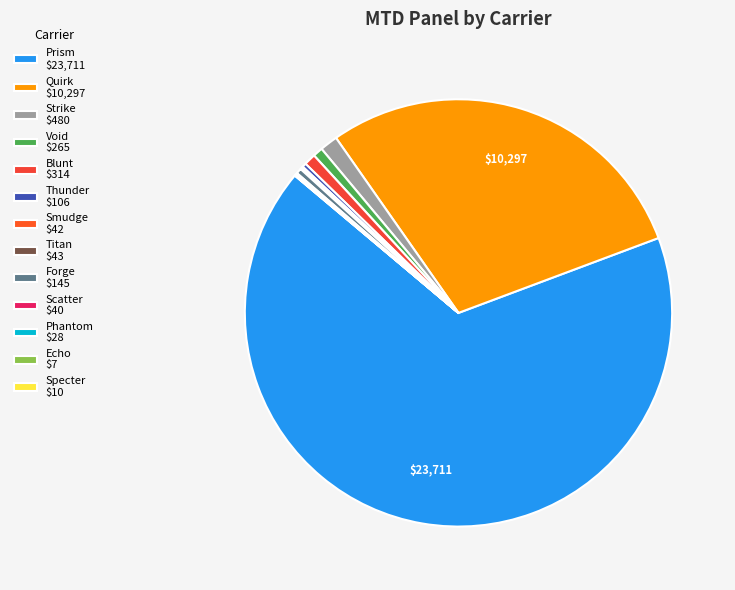

The Thunder slice represents 12% of the pie. True or false?

False